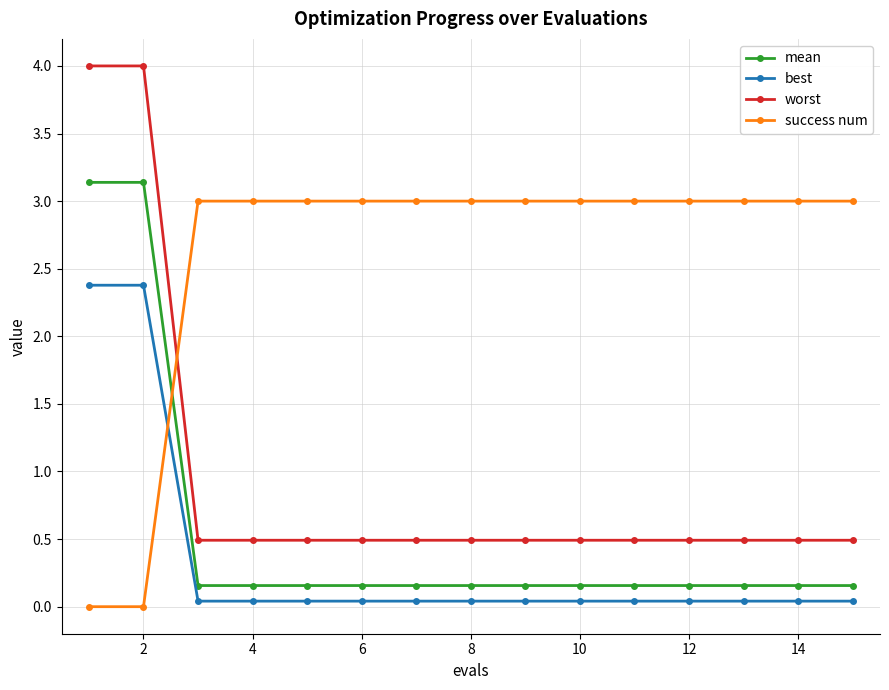

What is the average value of the mean series?

0.6